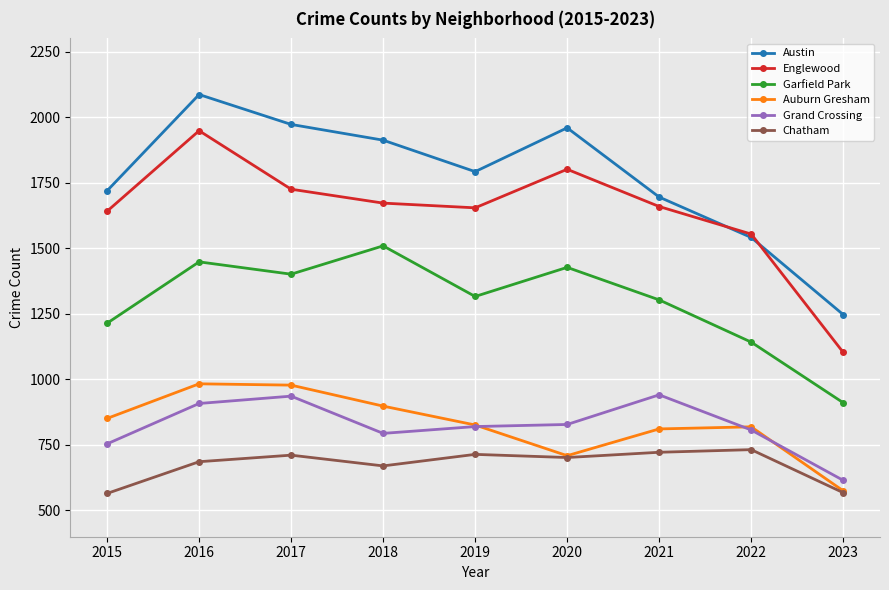

What is the maximum value for Englewood?

1948